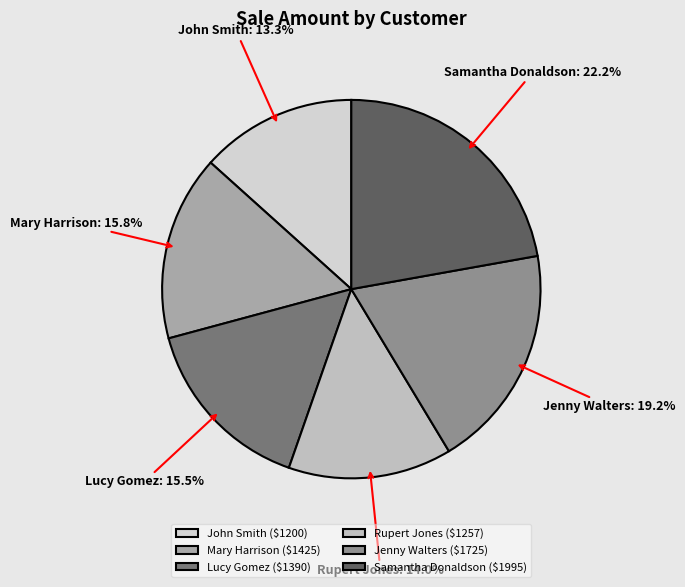

How much of the chart is everything except Samantha Donaldson?

77.8%